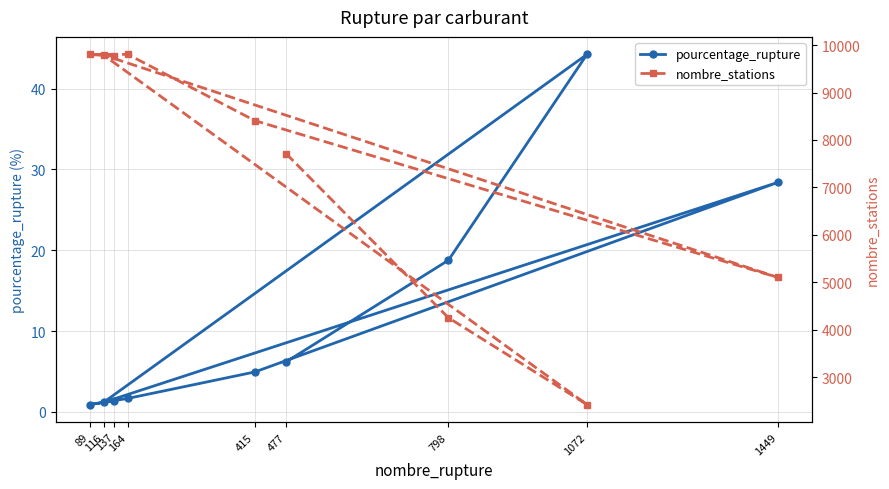

What is the approximate value of nombre_stations at 798?

4254.0